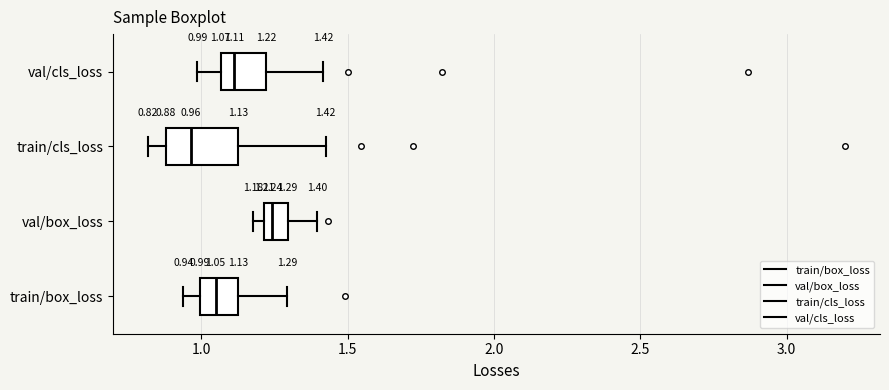

Which box has the furthest to the right median line?

val/box_loss